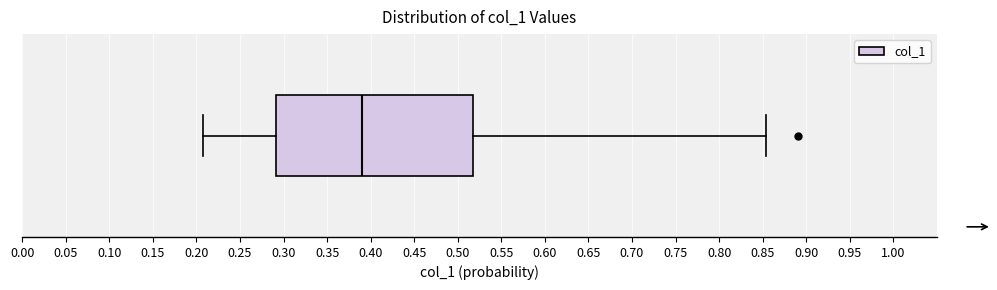

Read this box plot against the x-axis: the position of the median line, the range covered by the box, and the ends of both whiskers. The values are not printed on the chart, so give them approximately, as read against the axis.

median 0.390, box 0.290 to 0.520, whiskers 0.210 to 0.855